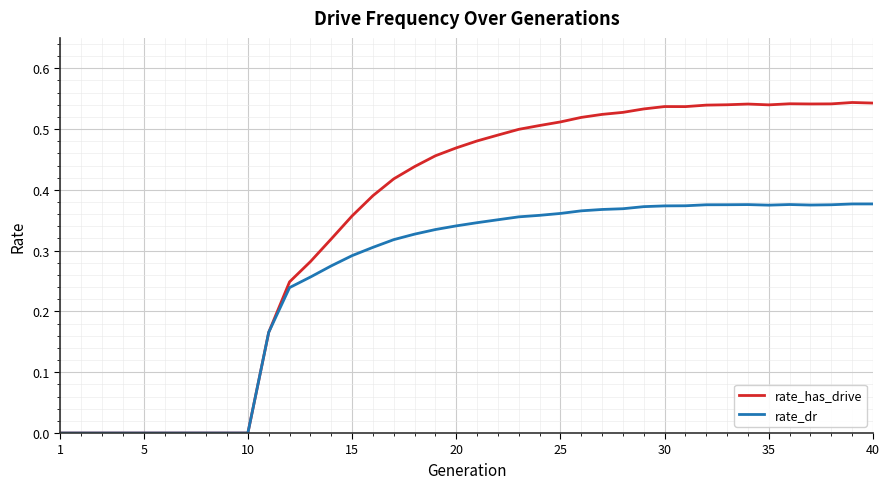

Which series has the widest spread of values?

rate_has_drive